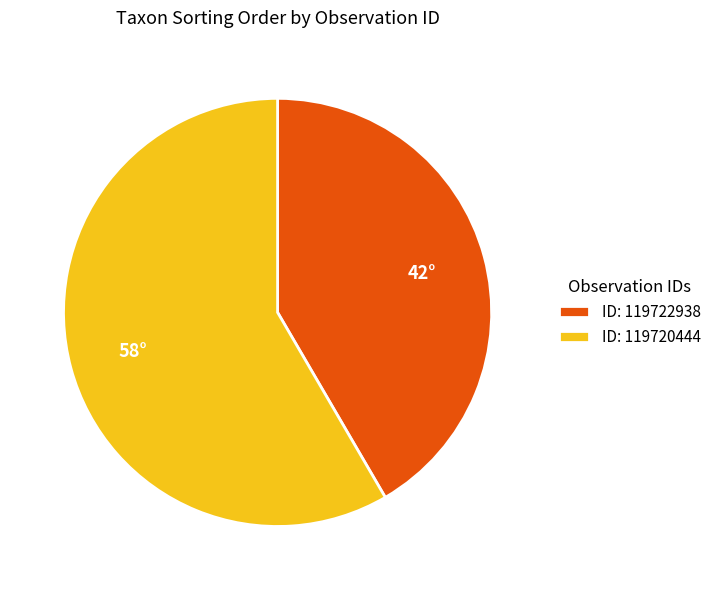

How many slices are in this pie chart?

2